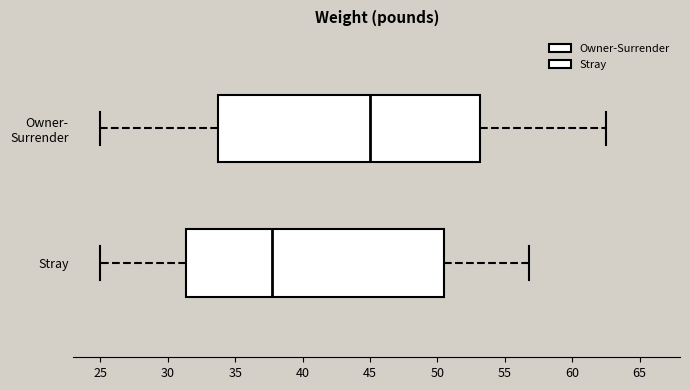

Reading bottom to top, read every box against the x-axis: the position of its median line, the range the box covers, and the ends of its whiskers. The values are not printed on the chart, so give them approximately, as read against the axis.

Stray: median 37.5, box 31.5 to 50.5, whiskers 25.0 to 57.0
Owner- Surrender: median 45.0, box 34.0 to 53.0, whiskers 25.0 to 62.5